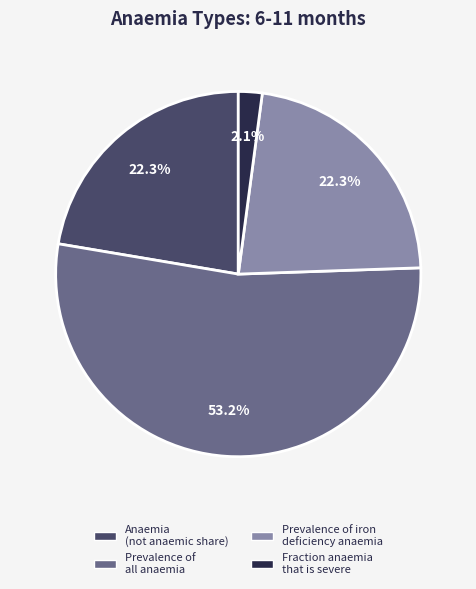

The Prevalence of all anaemia slice represents 40% of the pie. True or false?

False